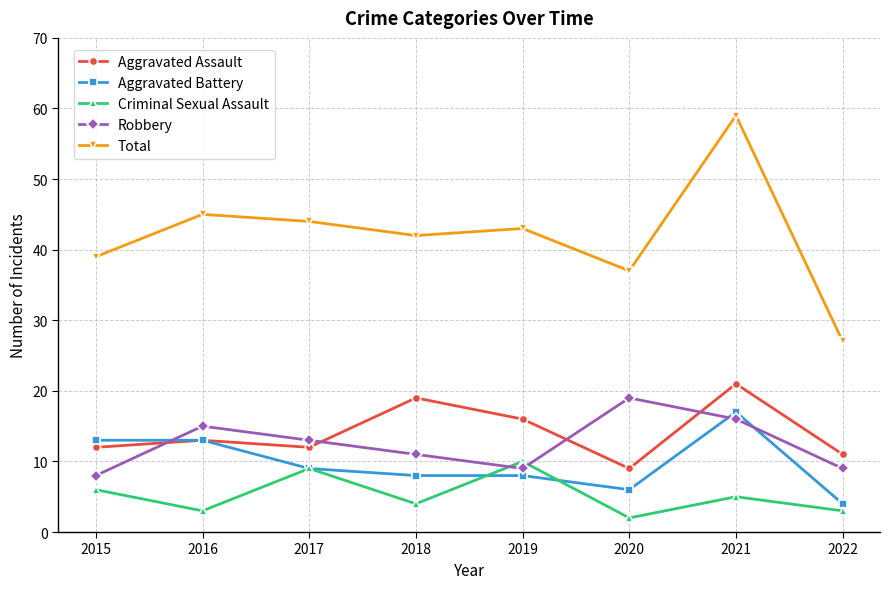

At which category does Aggravated Assault reach its first local peak?

2016